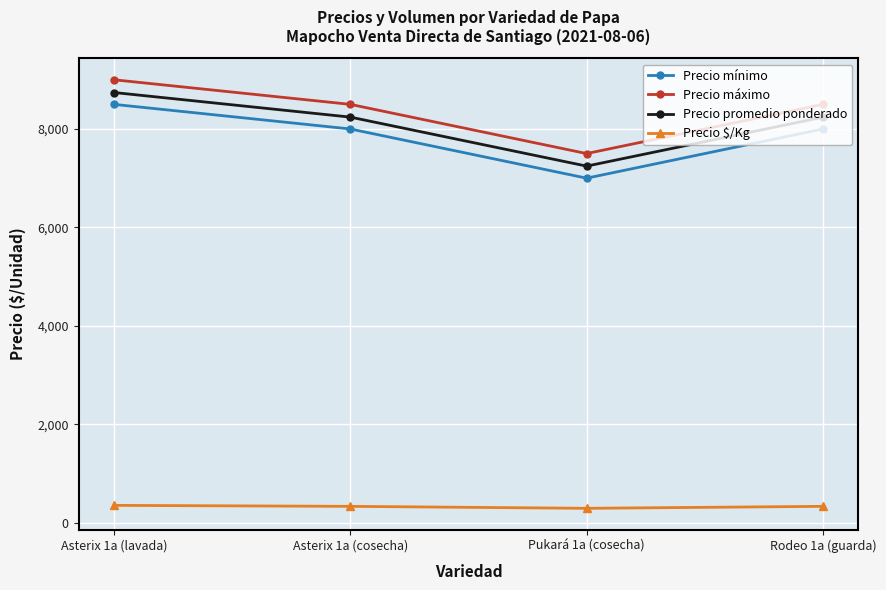

What is the sum of all Precio máximo values?

33500